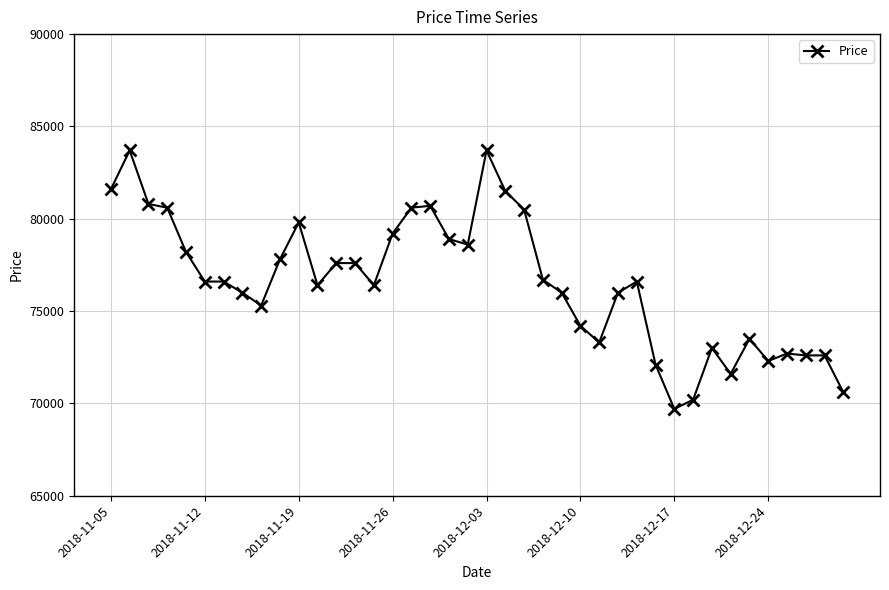

True or false: the data has more than 0 interior local peaks.

True